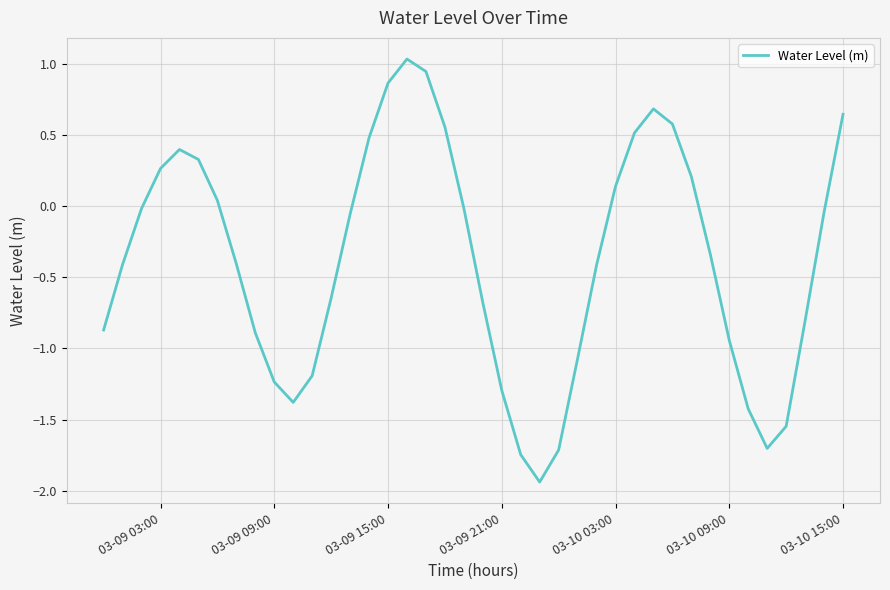

What is the difference between the maximum and minimum values?

3.0